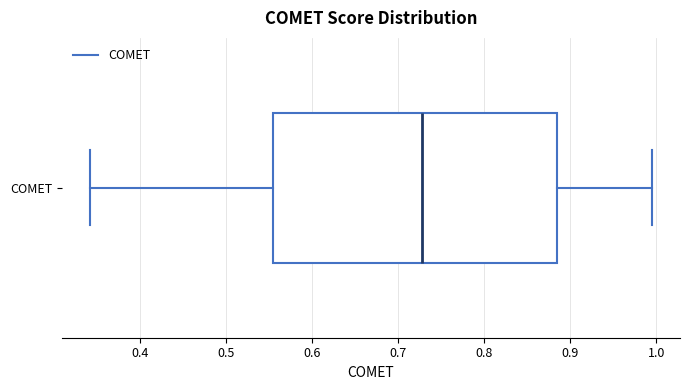

Where is the left edge of the box for COMET on the x-axis? The values are not printed on the chart, so give them approximately, as read against the axis.

0.55